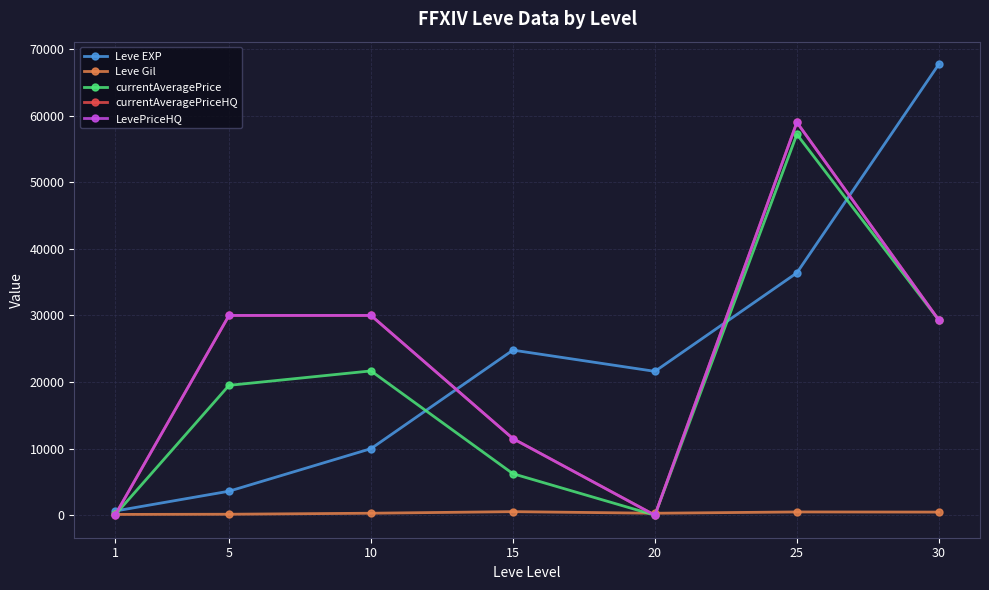

Between 1 and 20, which is larger?

20